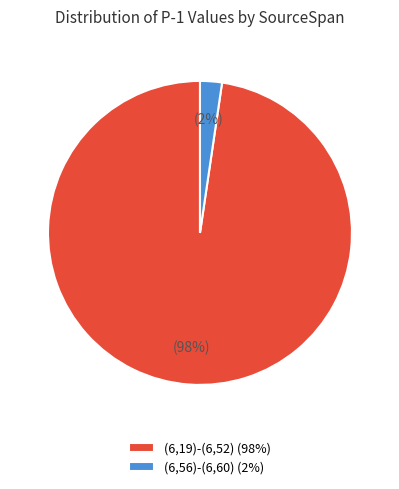

To the nearest percent, what is the average slice percentage?

50%